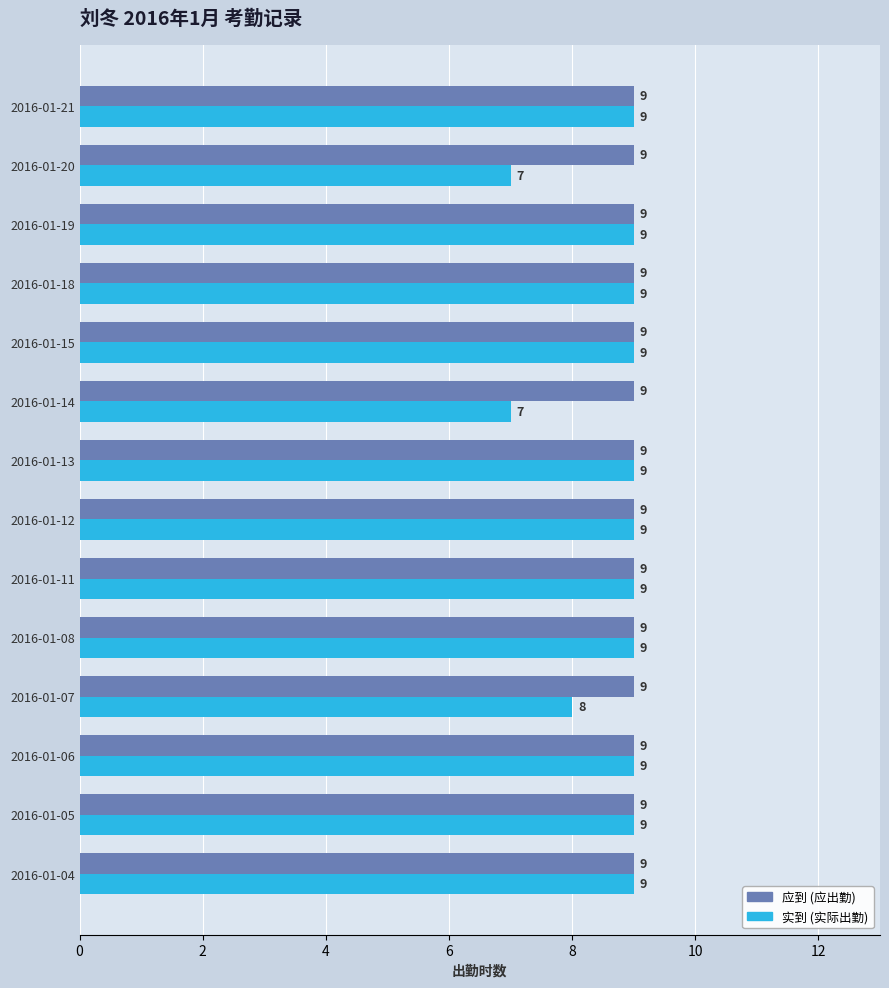

What is the highest value of the 应到 (应出勤) series?

9